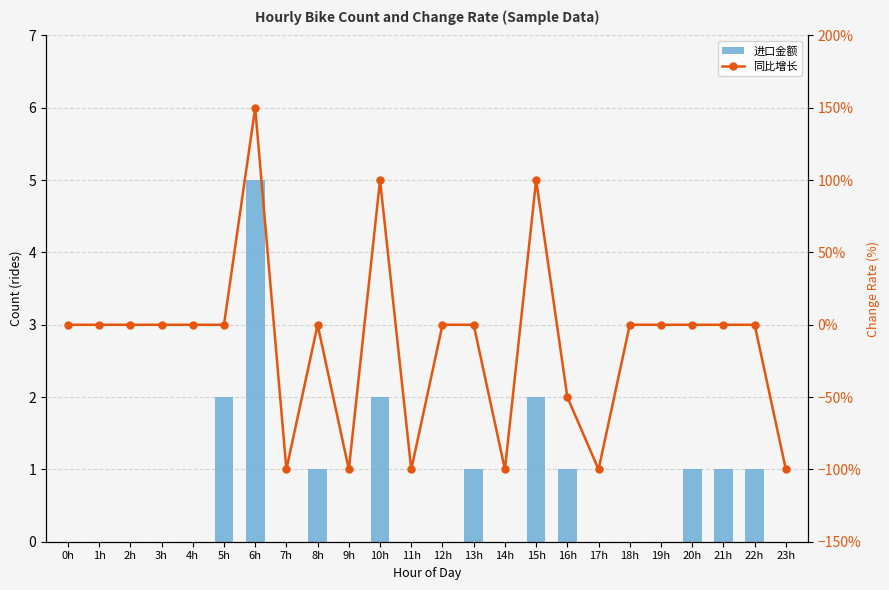

Between 17h and 0h, which is larger?

17h